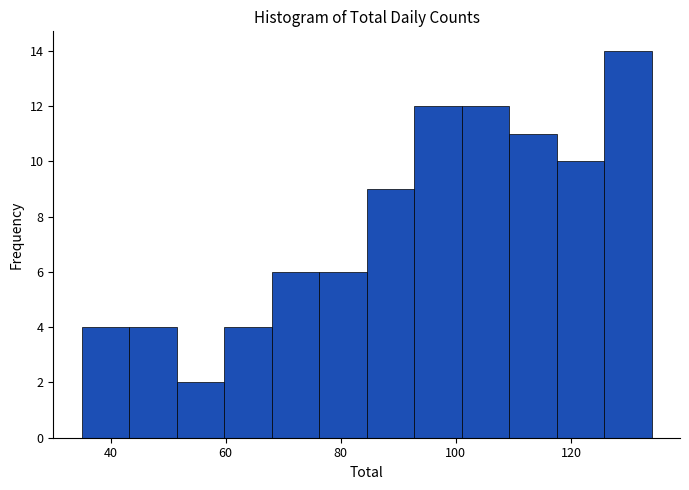

Reading left to right, list every bar in this chart as the range it spans on the x-axis followed by its height. Neither the bar edges nor the heights are printed on the chart, so give them approximately, as read against the axes.

36 to 44: 4
44 to 52: 4
52 to 60: 2
60 to 68: 4
68 to 76: 6
76 to 84: 6
84 to 92: 9
92 to 102: 12
102 to 110: 12
110 to 118: 11
118 to 126: 10
126 to 134: 14